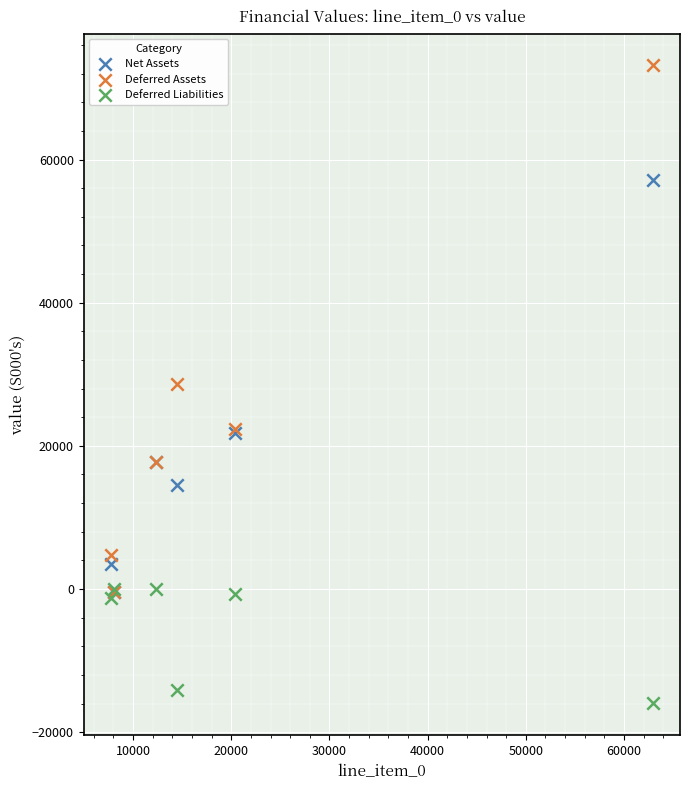

Which series has the largest Y range (max minus min)?

Deferred Assets